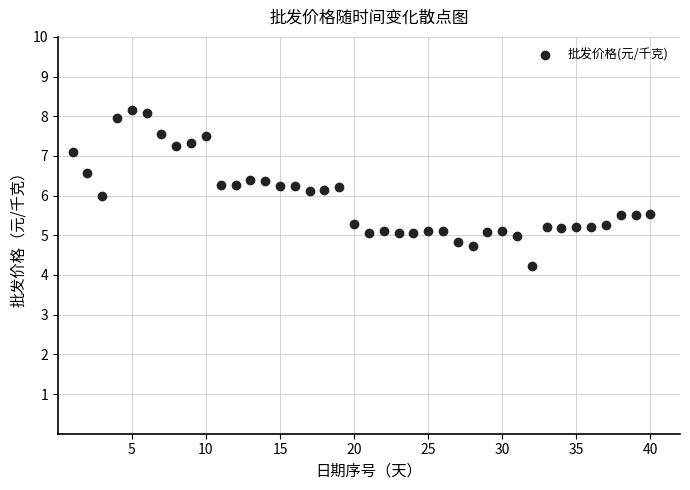

What is the range of X values (max minus min)?

39.0